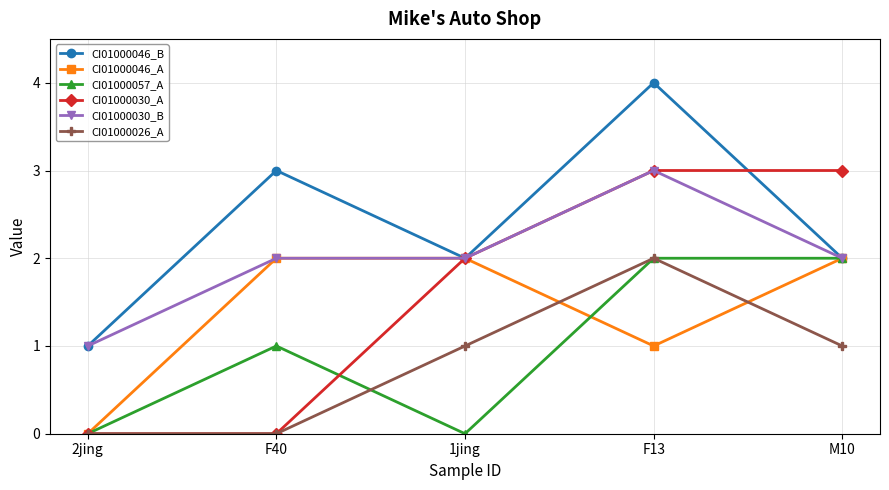

At which category does CI01000046_B reach its first local peak?

F40